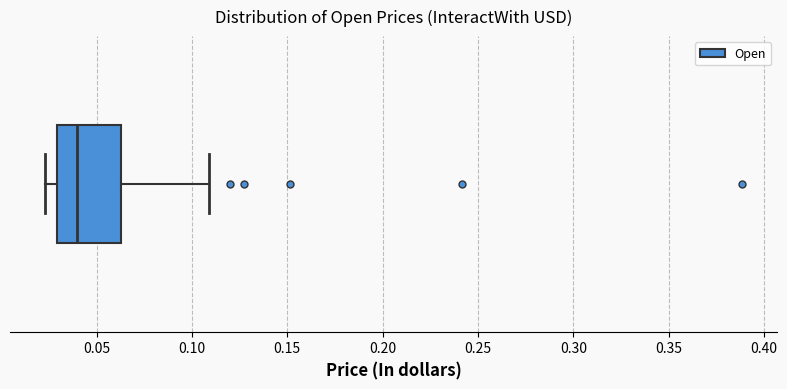

Where is the right edge of the box on the x-axis? The values are not printed on the chart, so give them approximately, as read against the axis.

0.065